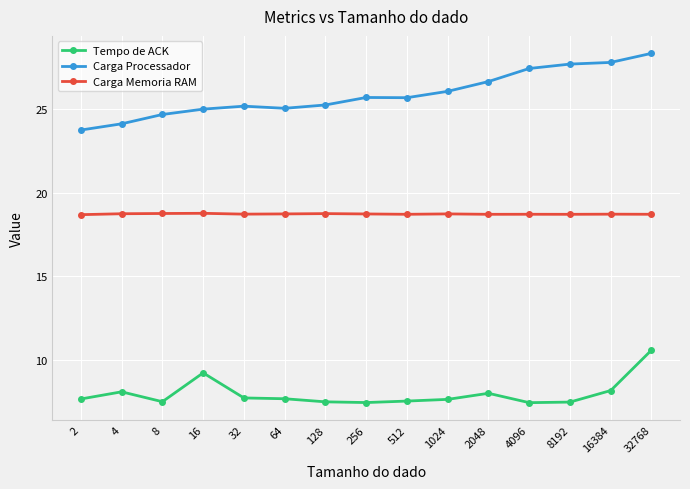

How many lines are shown in the chart?

3